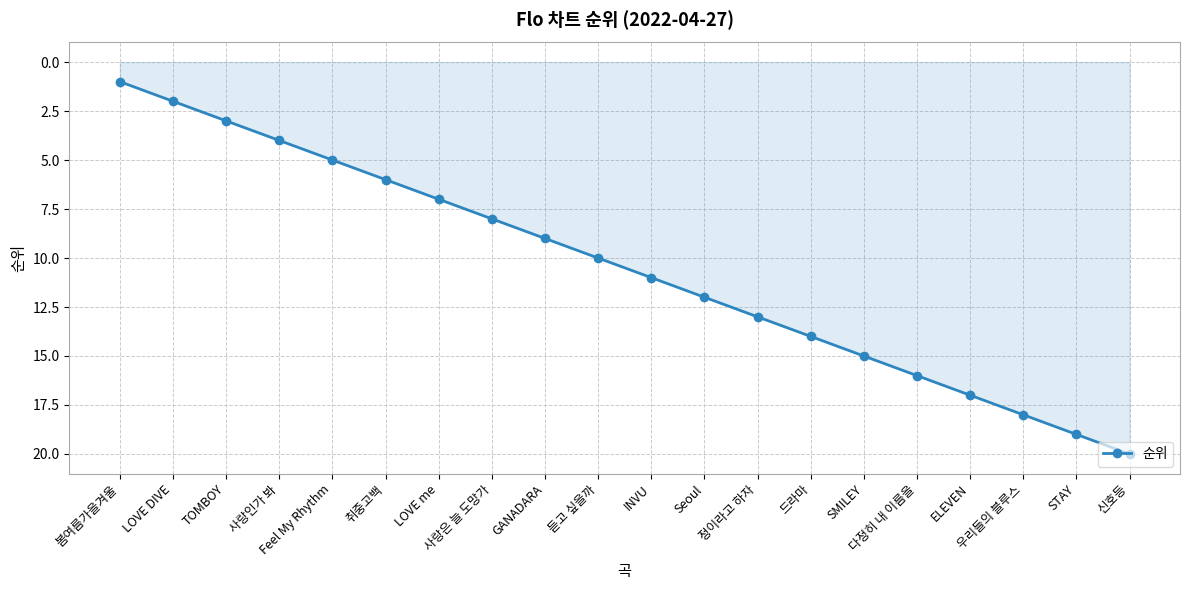

What is the greatest value displayed?

20